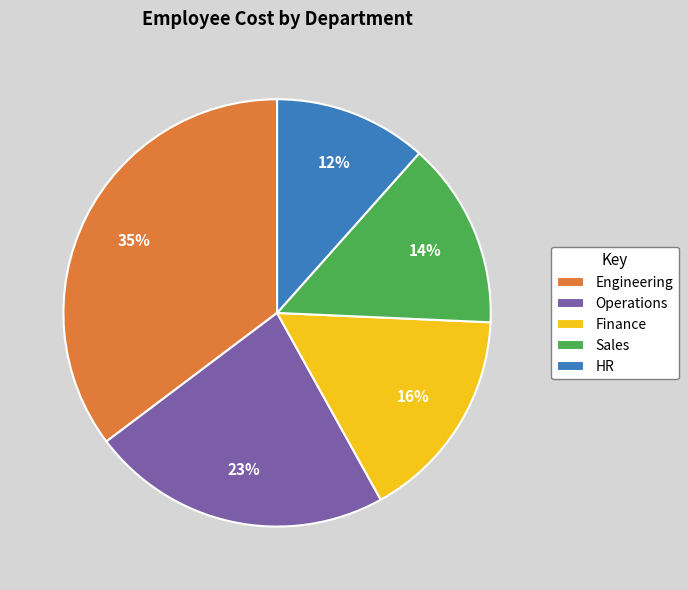

Is there any slice that represents more than half of the pie?

No